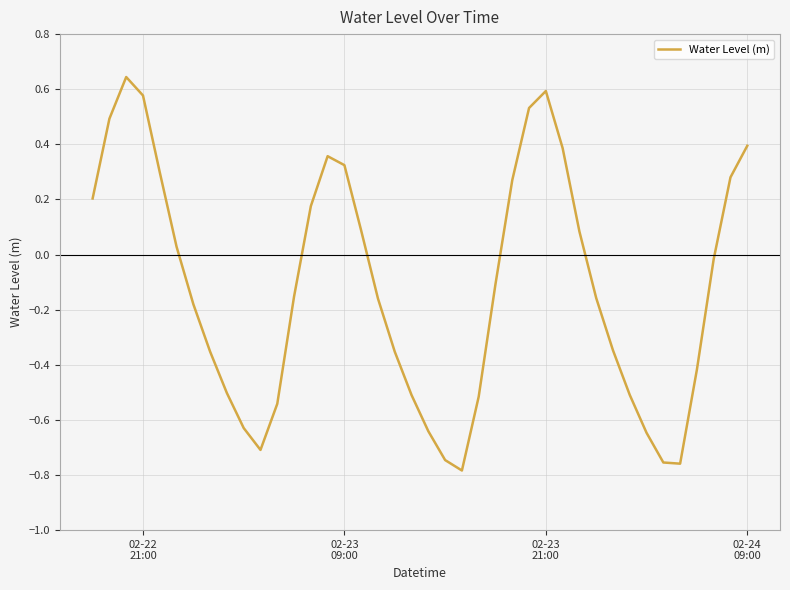

What is the difference between the maximum and minimum values?

1.4